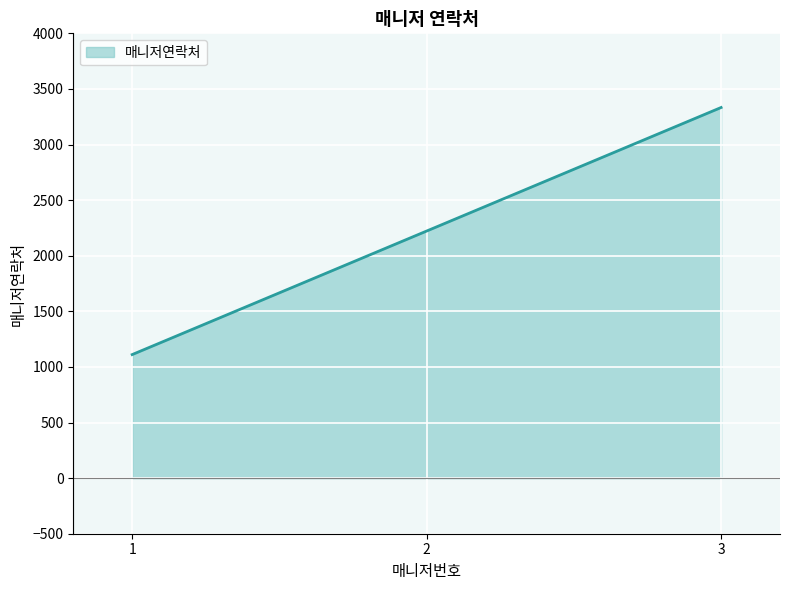

True or false: the data shows 1111 at 1.

True